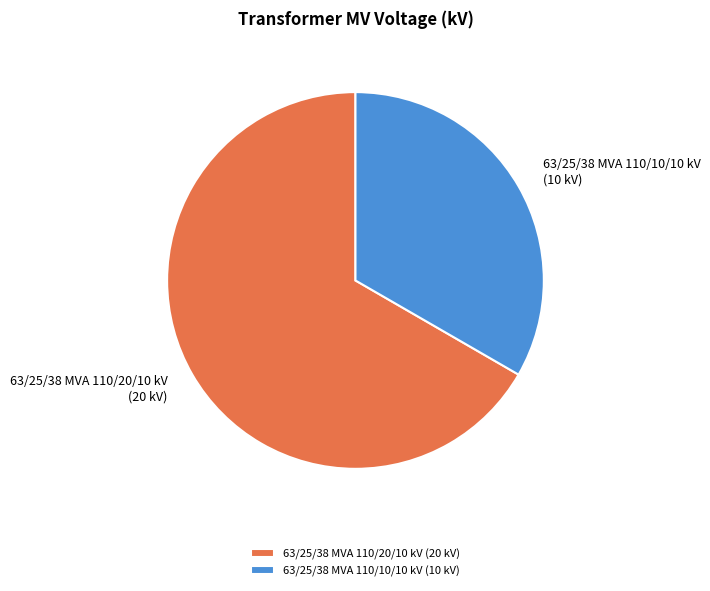

What is the largest slice in the pie chart?

63/25/38 MVA 110/20/10 kV